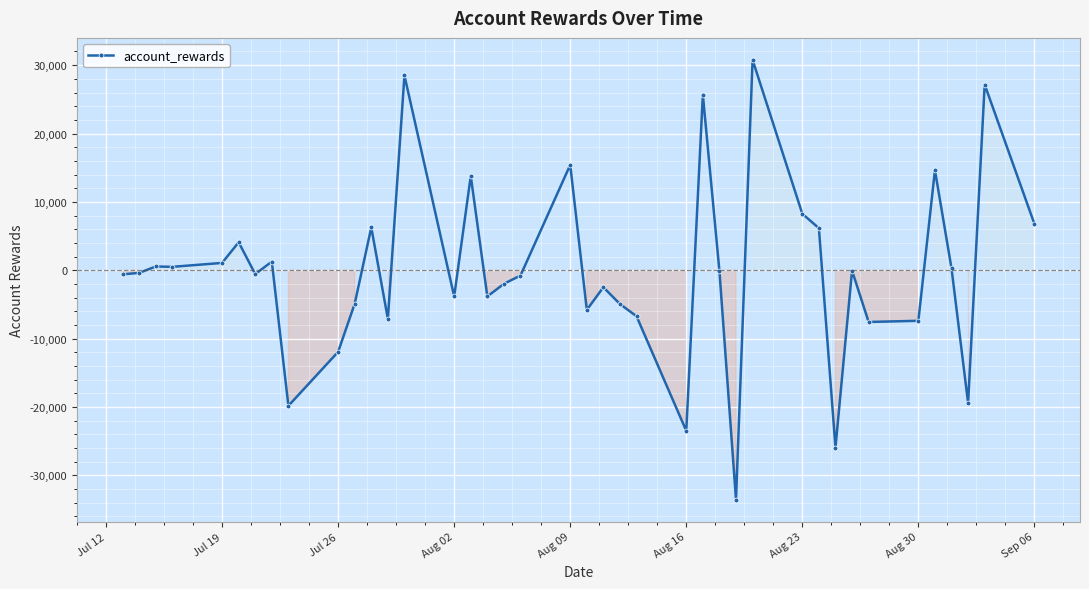

How many lines are shown in the chart?

1